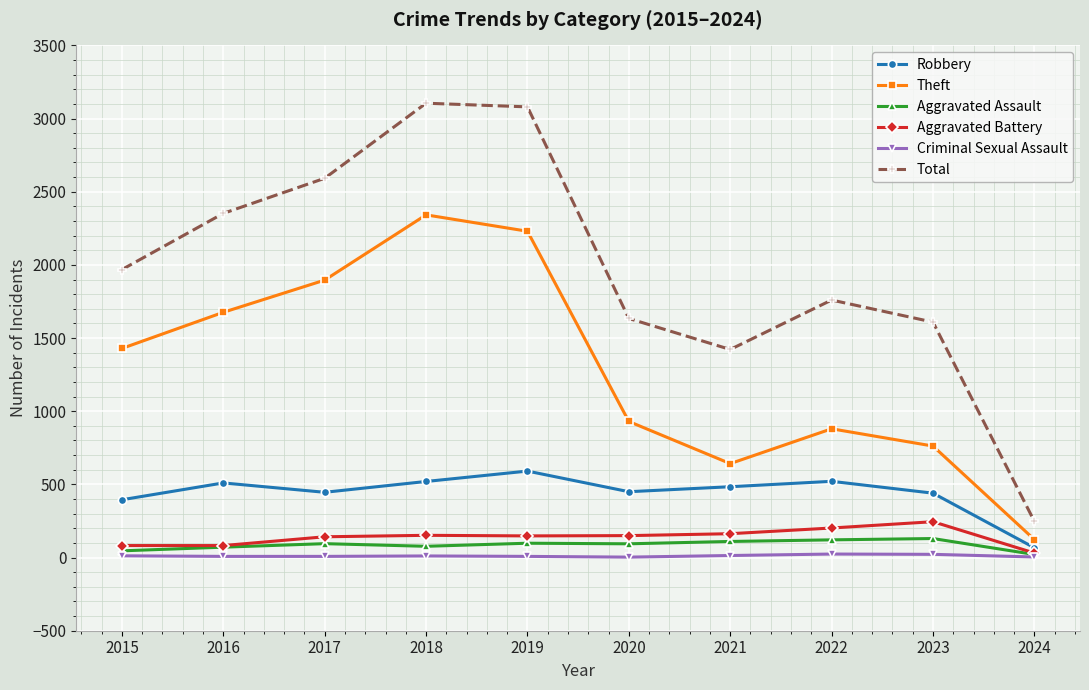

What is the sum of all Aggravated Battery values?

1397